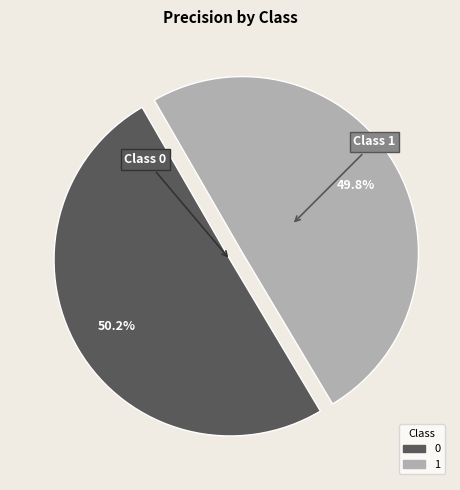

Is there any slice that represents more than half of the pie?

Yes